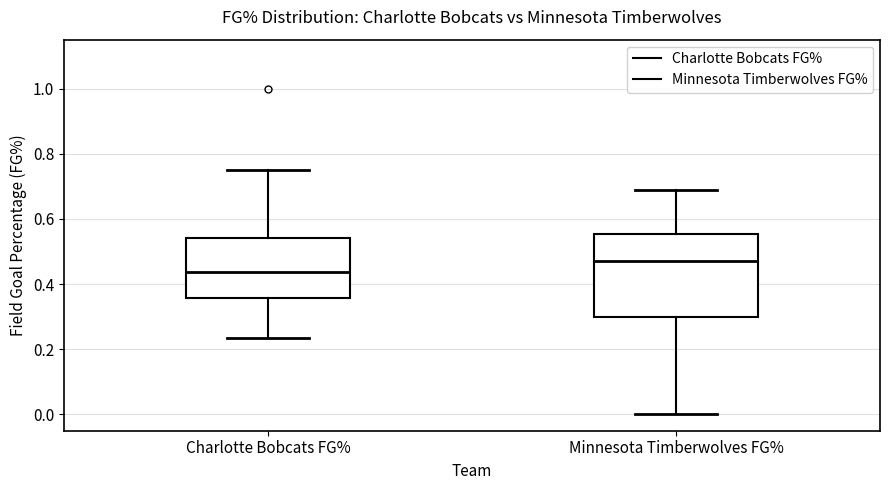

Reading left to right, transcribe this box plot: for each box, give where its median line is, the range the box spans, and where its two whiskers end, as read against the y-axis. The values are not printed on the chart, so give them approximately, as read against the axis.

Charlotte Bobcats FG%: median 0.44, box 0.36 to 0.54, whiskers 0.24 to 0.76
Minnesota Timberwolves FG%: median 0.48, box 0.30 to 0.56, whiskers 0.00 to 0.68